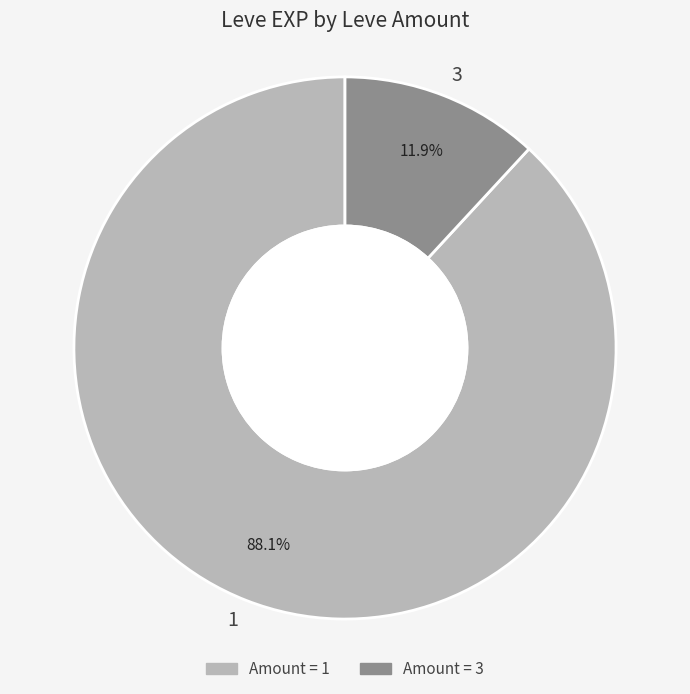

Is the sum of 3 and 1 greater than half?

Yes